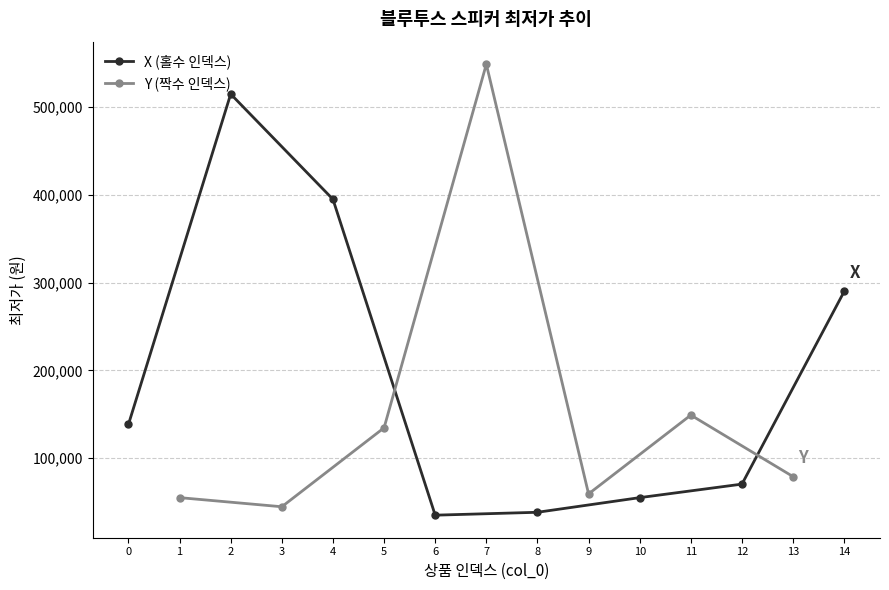

True or false: X (홀수 인덱스) has more than 0 points higher than both neighbors.

True